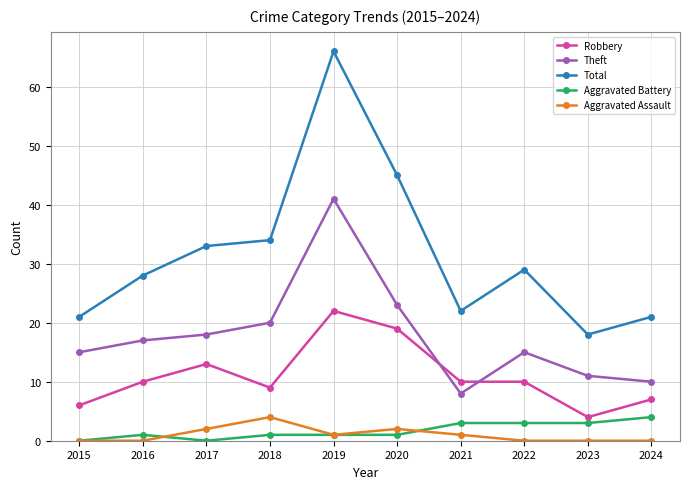

True or false: Theft has a value of 28 at 2018.

False